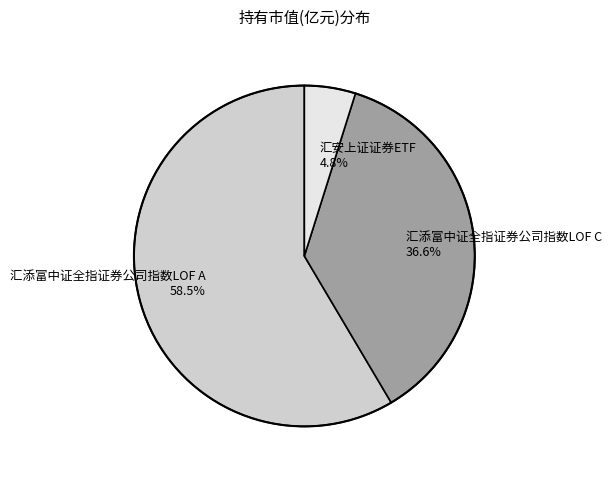

What percentage is the 汇添富中证全指证券公司指数LOF C slice, to the nearest percent?

37%